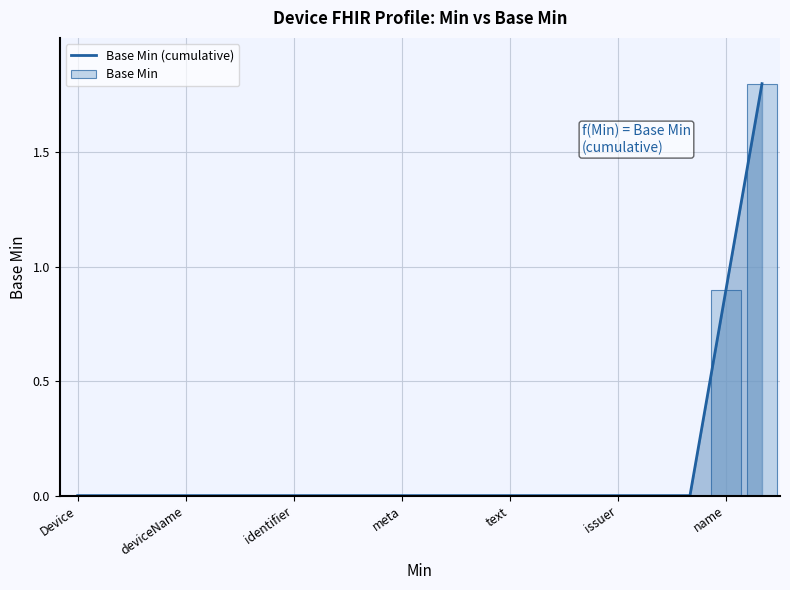

What is the highest value of the Base Min (cumulative) series?

1.8